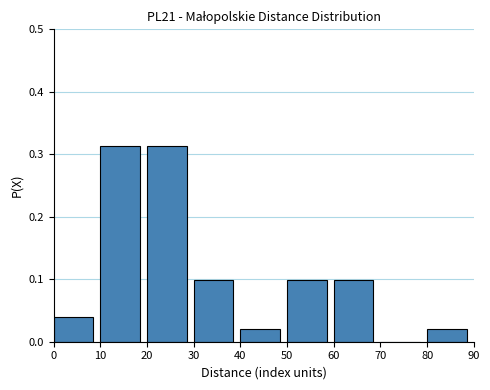

Reading left to right, transcribe this chart: for each bar, give the range it covers on the x-axis and its height. The values are not printed on the chart, so give them approximately, as read against the axis.

0 to 10: 0.04
10 to 20: 0.31
20 to 30: 0.31
30 to 40: 0.10
40 to 50: 0.02
50 to 60: 0.10
60 to 70: 0.10
70 to 80: 0
80 to 90: 0.02